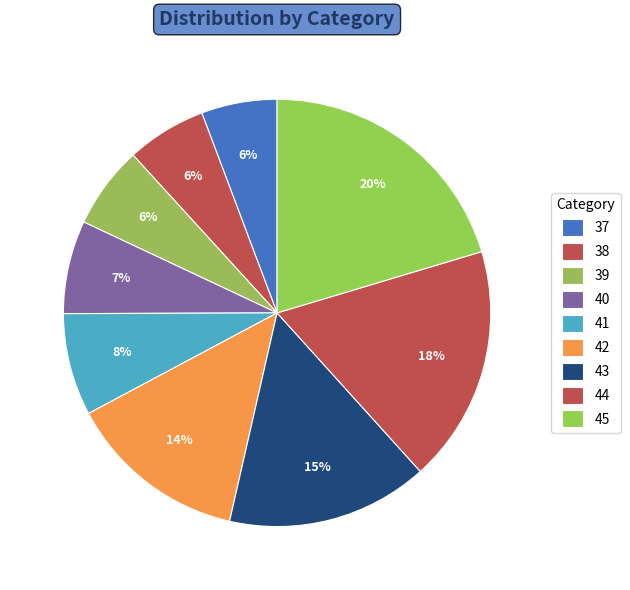

Count the number of slices in the pie.

9